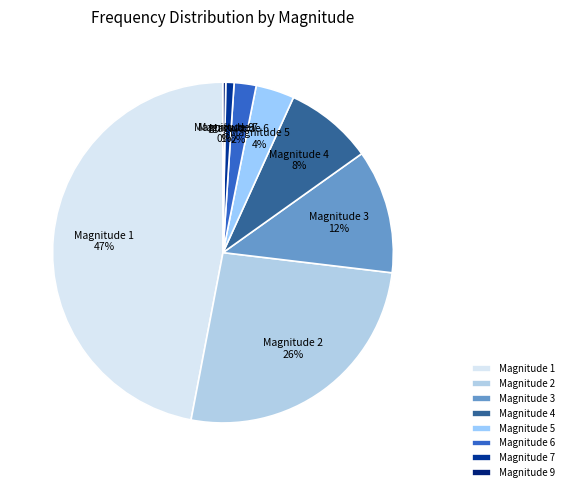

True or false: Magnitude 3 accounts for 1% of the total.

False